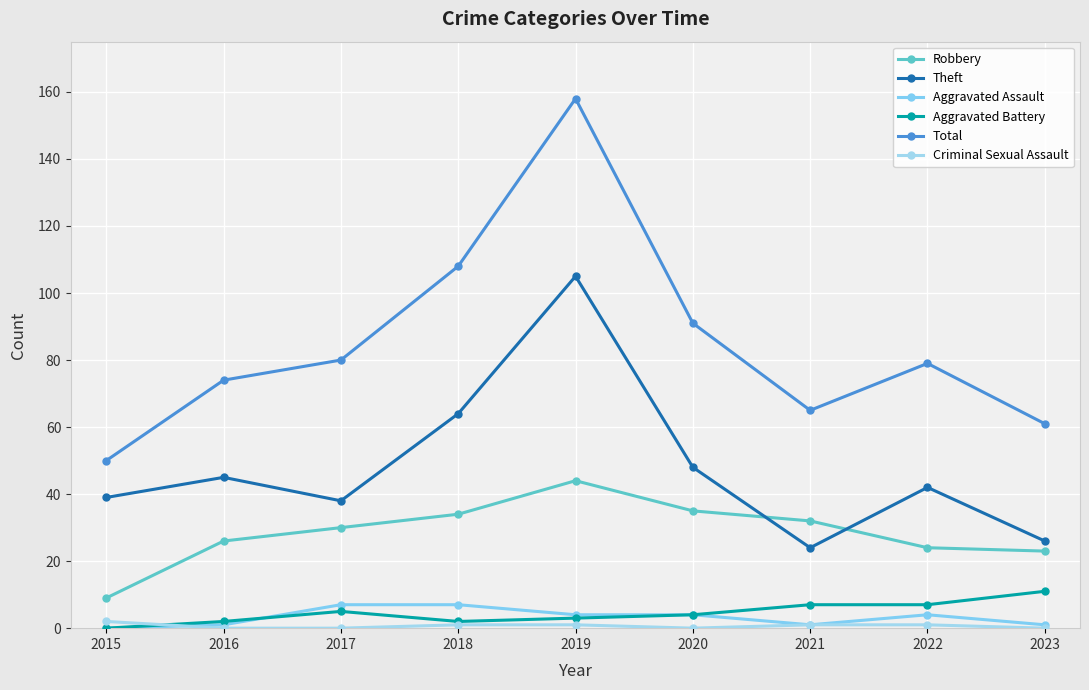

At which category does Theft reach its first local valley?

2017